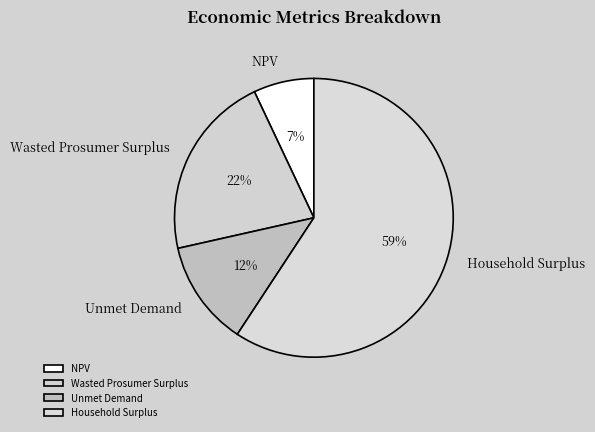

Do Unmet Demand and NPV together represent more than half of the pie?

No